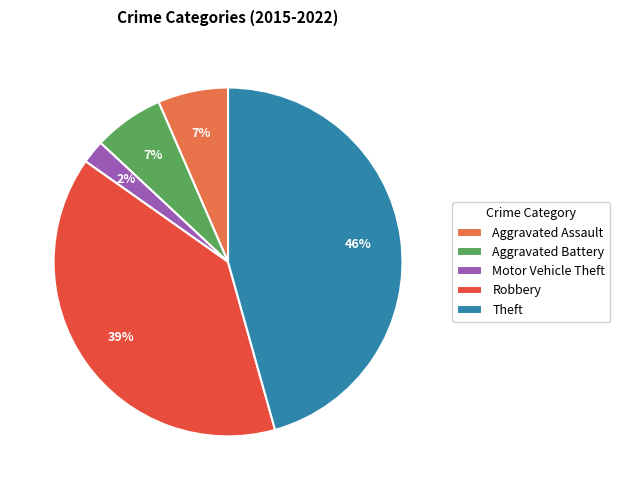

Is the sum of Aggravated Assault and Aggravated Battery greater than half?

No